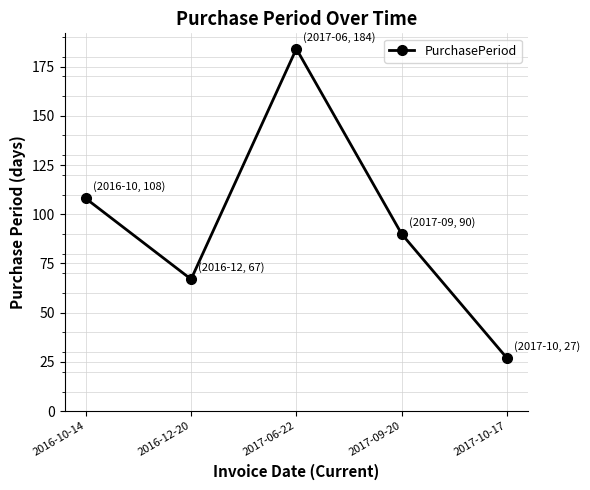

At which category does the data reach its first local valley?

2016-12-20